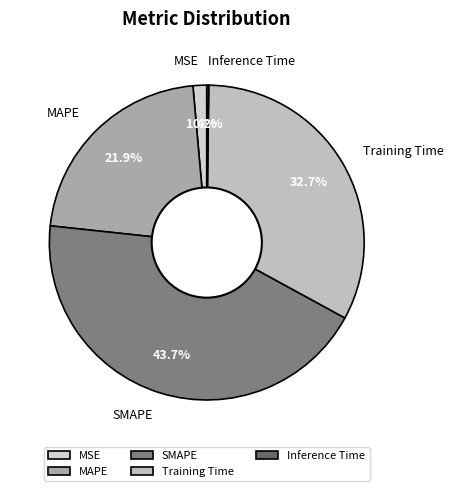

Which slice is the largest?

SMAPE